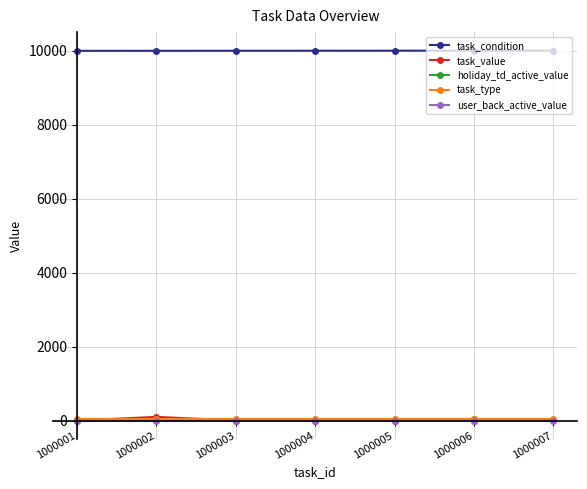

True or false: task_condition and task_value intersect in this chart.

False